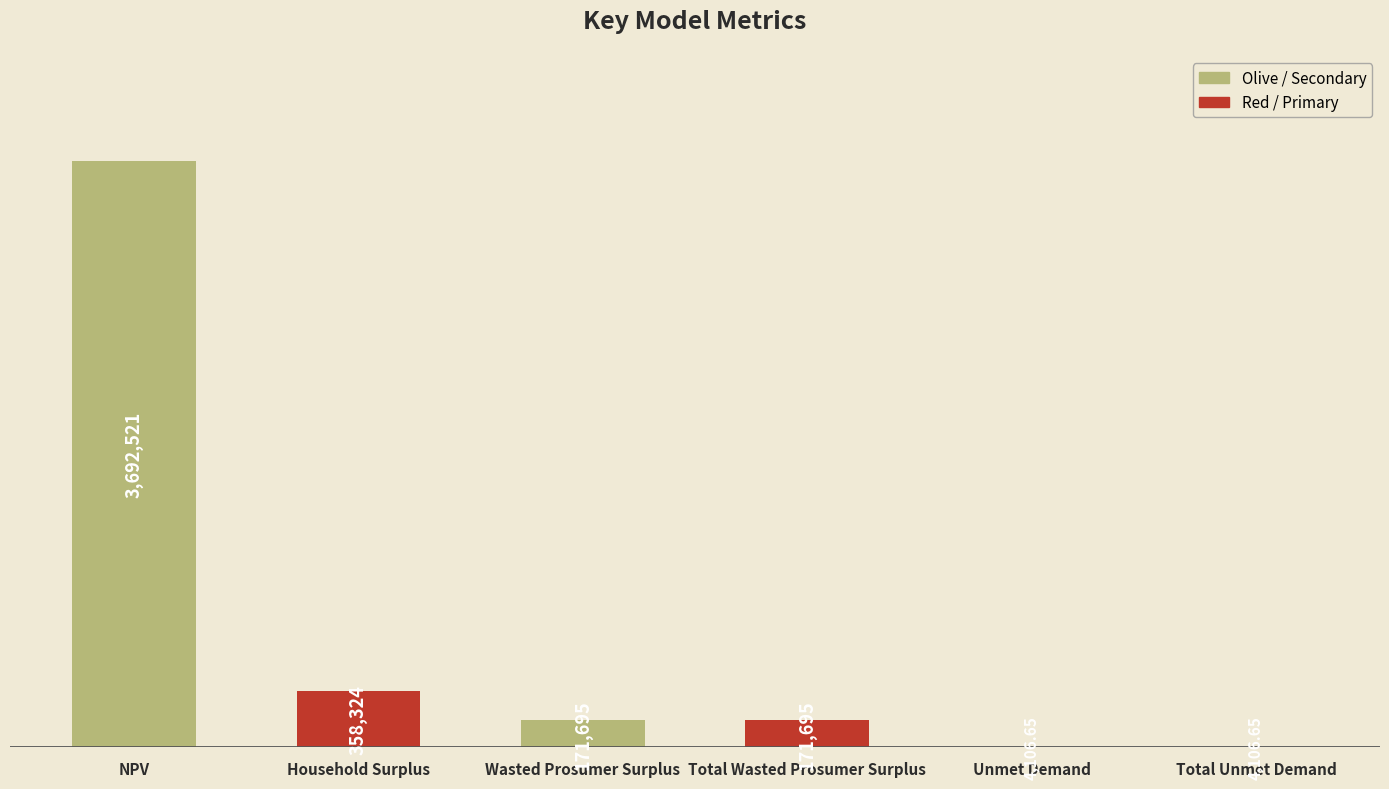

The chart shows a value of 358324.3 at Household Surplus. True or false?

True